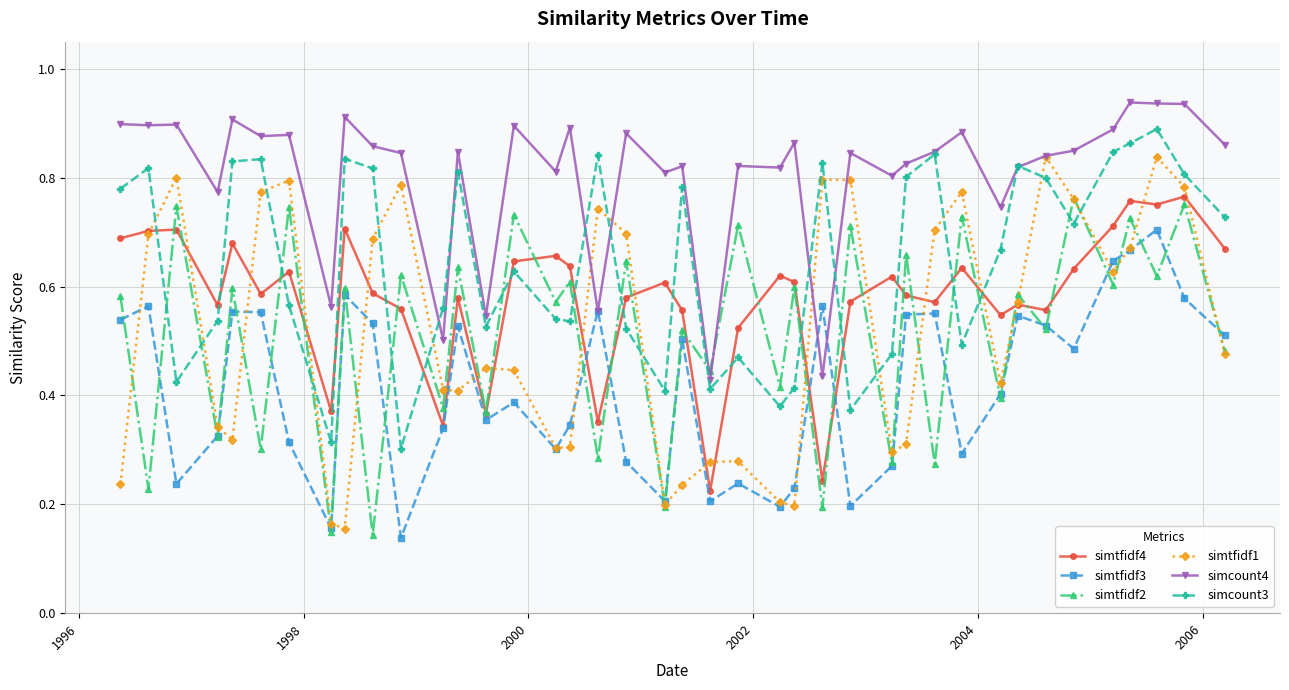

True or false: simcount3 and simtfidf3 intersect in this chart.

False